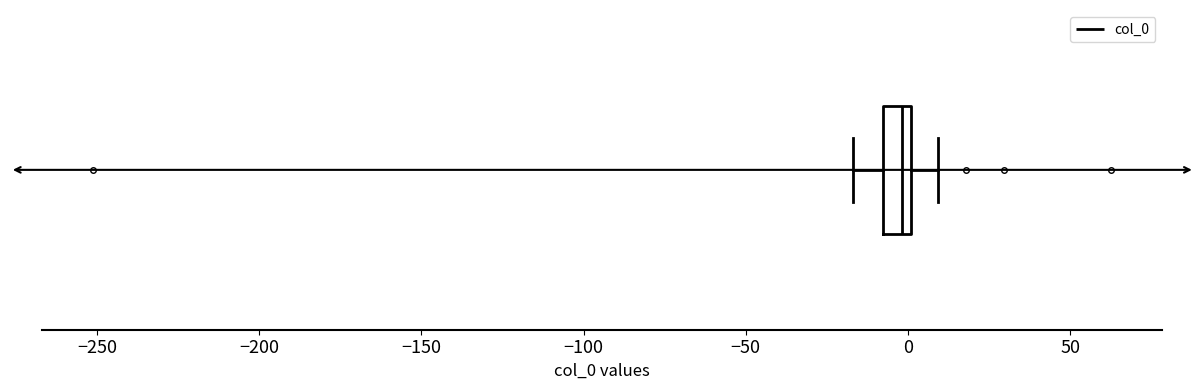

Transcribe this box plot: give where the median line is, the range the box spans, and where the two whiskers end, as read against the x-axis. The values are not printed on the chart, so give them approximately, as read against the axis.

median 0 (just left of the box's right edge), box -10 to 0, whiskers -15 to 10